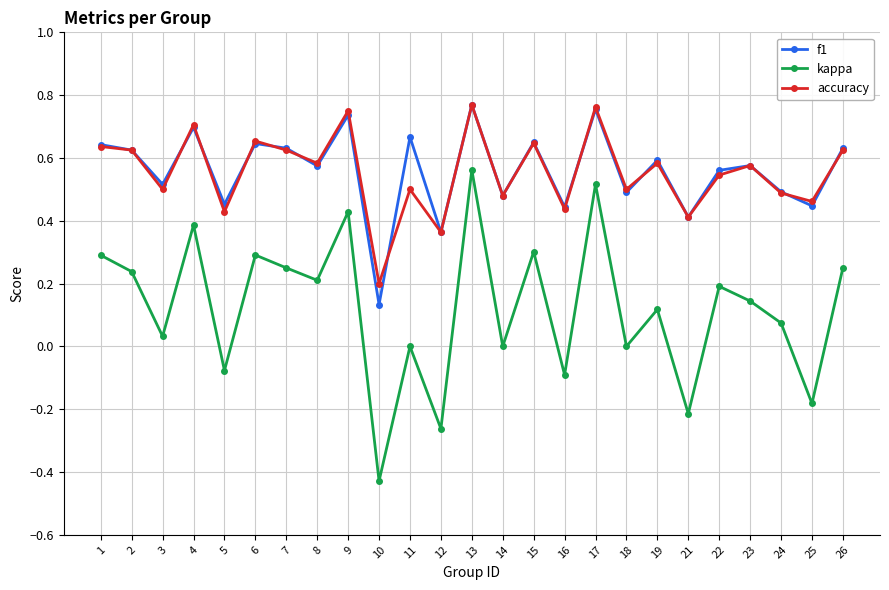

Which series has the widest spread of values?

kappa